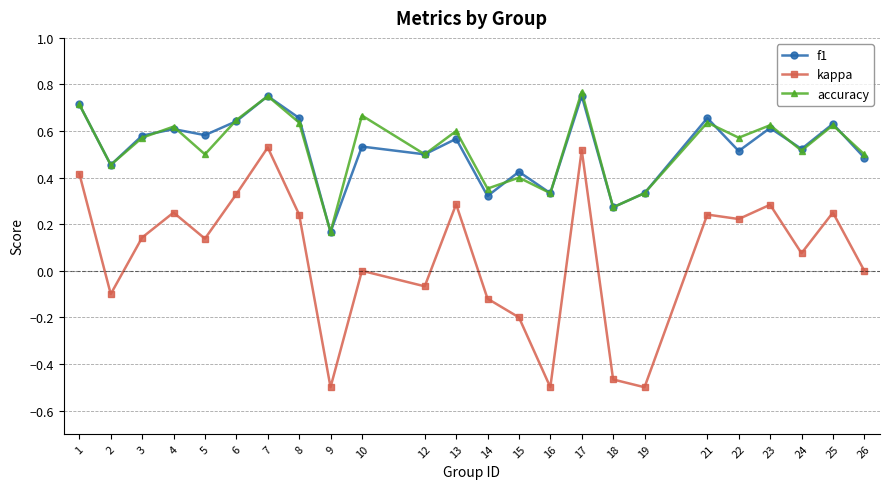

At which category does kappa reach its first local peak?

4